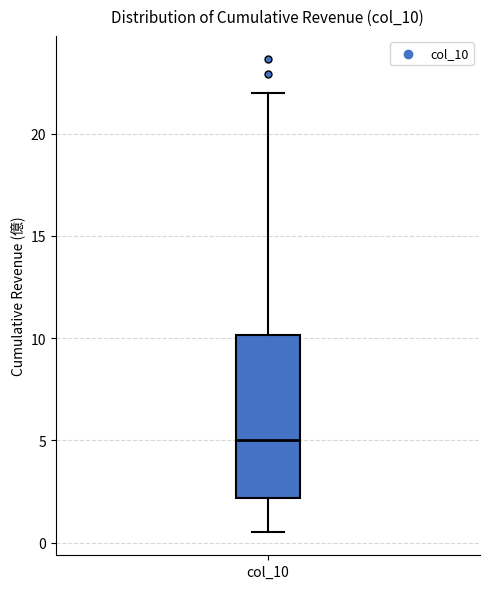

Read this box plot against the y-axis: the position of the median line, the range covered by the box, and the ends of both whiskers. The values are not printed on the chart, so give them approximately, as read against the axis.

median 5.0, box 2.0 to 10.0, whiskers 0.5 to 22.0